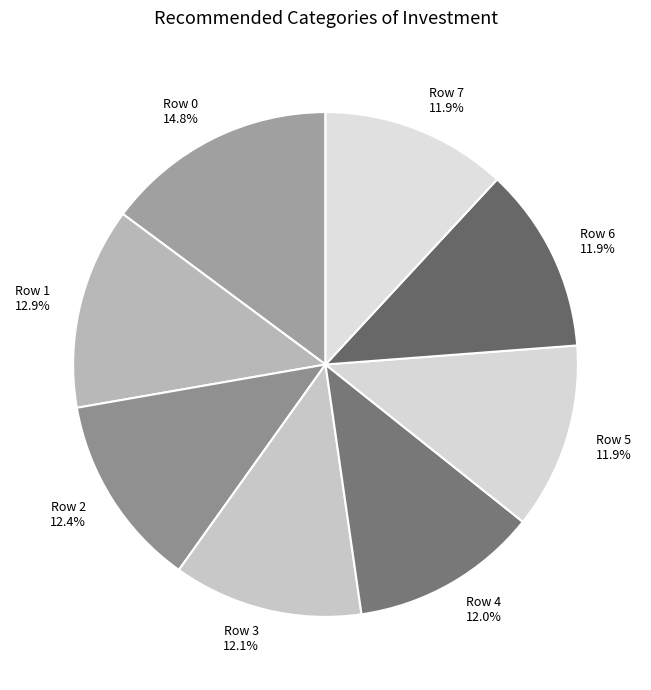

How many slices are in this pie chart?

8